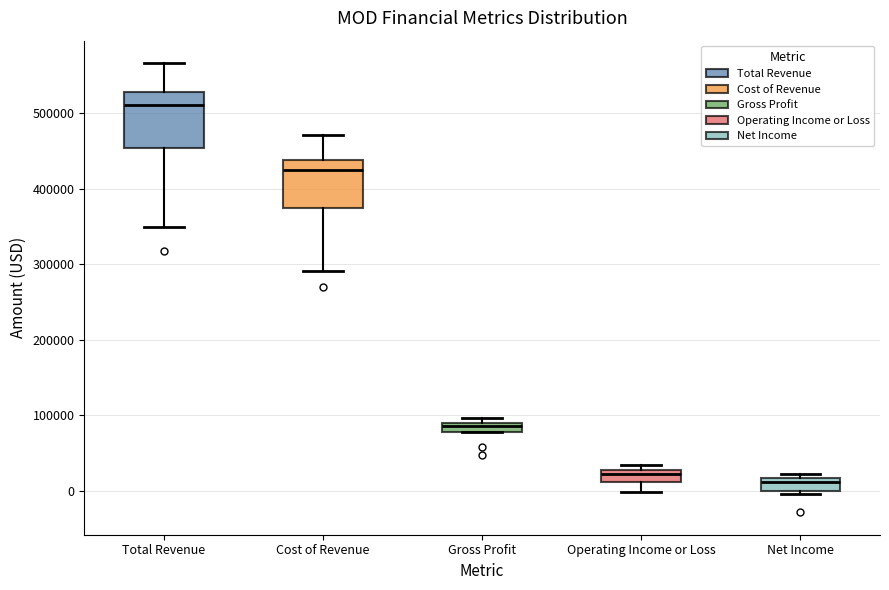

Which box's median line is the highest?

Total Revenue